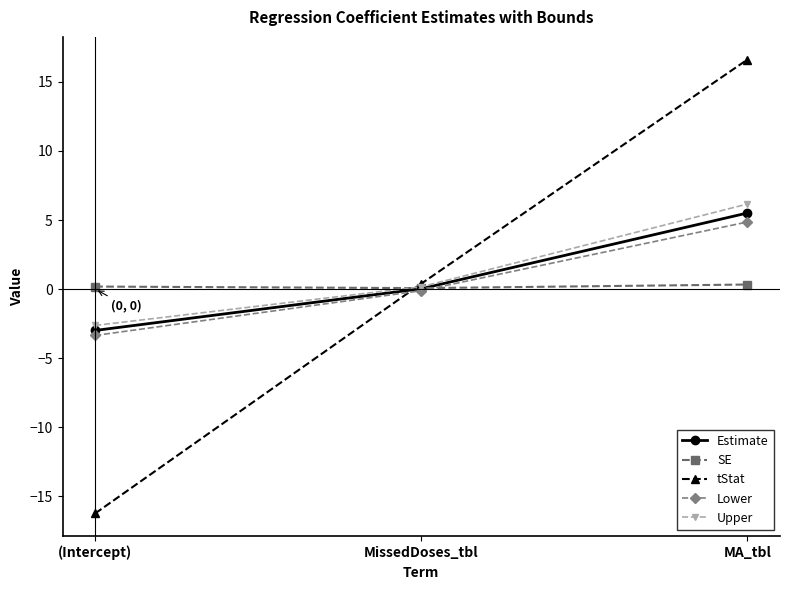

Between (Intercept) and MA_tbl, which series saw the biggest shift?

tStat